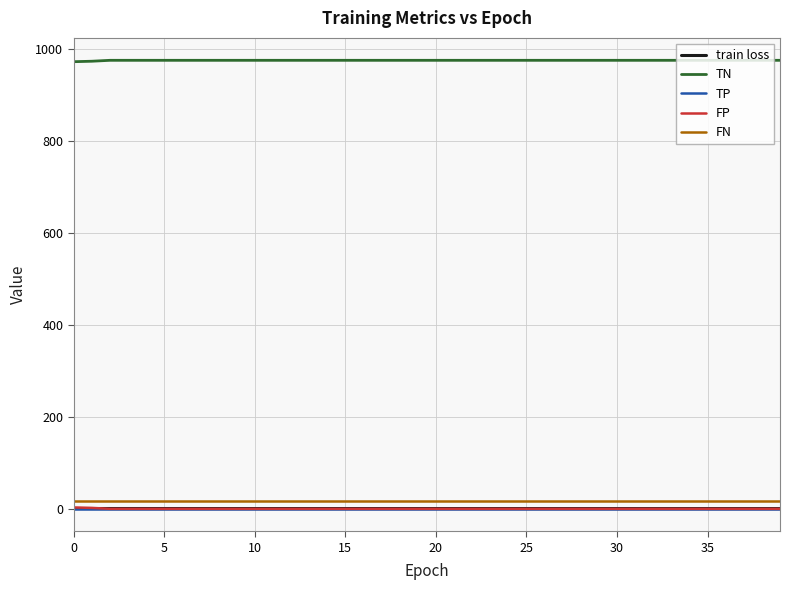

True or false: FN and TP intersect in this chart.

False